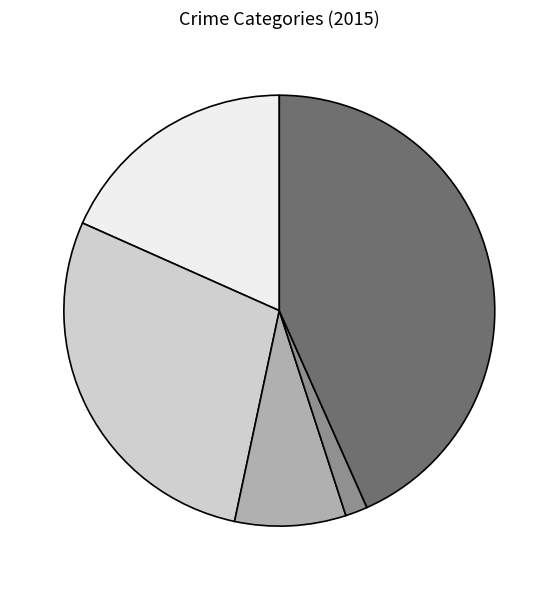

Is there a majority slice in this chart?

No